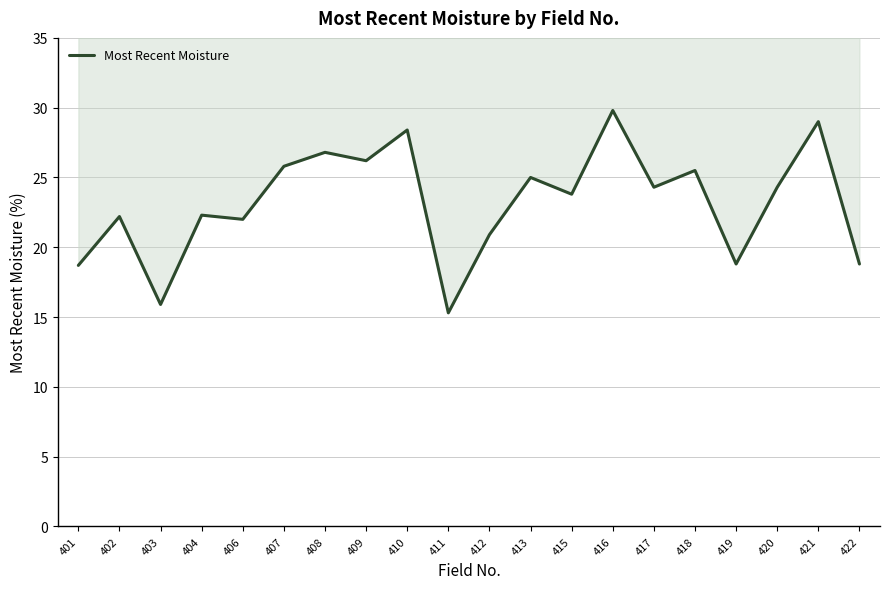

Reading right to left, transcribe all the data shown in this chart.

422=18.8	421=29.0	420=24.3	419=18.8	418=25.5	417=24.3	416=29.8	415=23.8	413=25.0	412=20.9	411=15.3	410=28.4	409=26.2	408=26.8	407=25.8	406=22.0	404=22.3	403=15.9	402=22.2	401=18.7